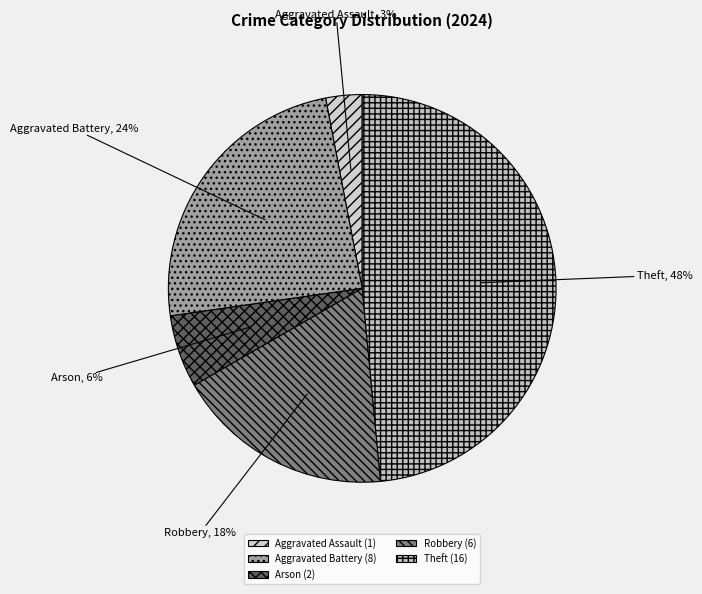

Is the sum of Aggravated Assault and Theft greater than half?

Yes